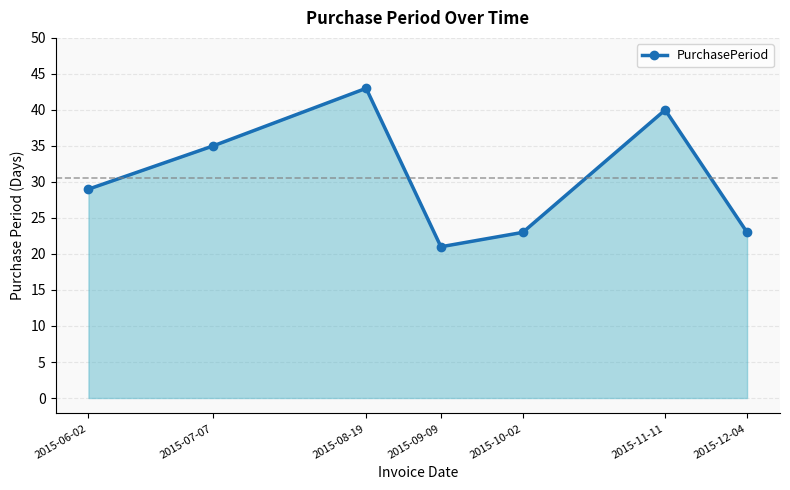

Where is the first local maximum?

2015-08-19